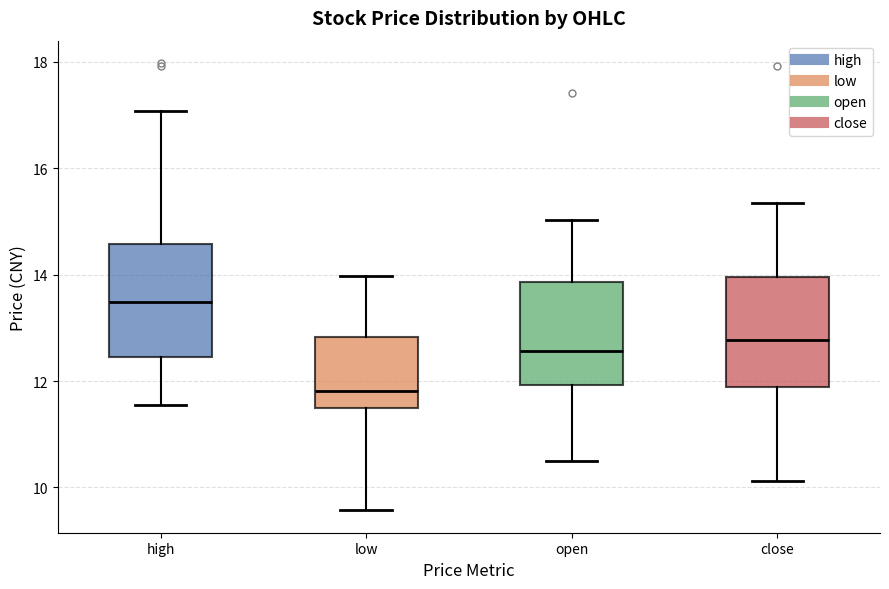

Reading left to right, transcribe this box plot: for each box, give where its median line is, the range the box spans, and where its two whiskers end, as read against the y-axis. The values are not printed on the chart, so give them approximately, as read against the axis.

high: median 13.4, box 12.4 to 14.6, whiskers 11.6 to 17.0
low: median 11.8, box 11.4 to 12.8, whiskers 9.6 to 14.0
open: median 12.6, box 12.0 to 13.8, whiskers 10.4 to 15.0
close: median 12.8, box 11.8 to 14.0, whiskers 10.2 to 15.4